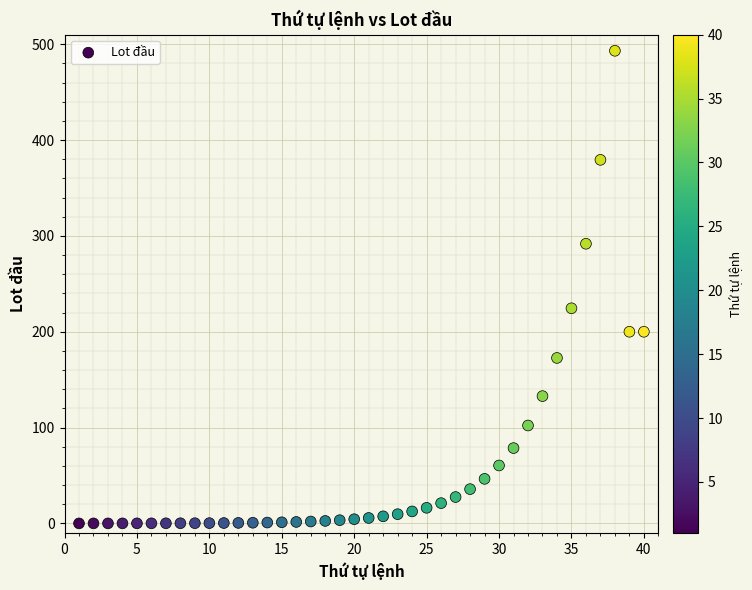

What Y value in the scatter plot is closest to 246?

224.5